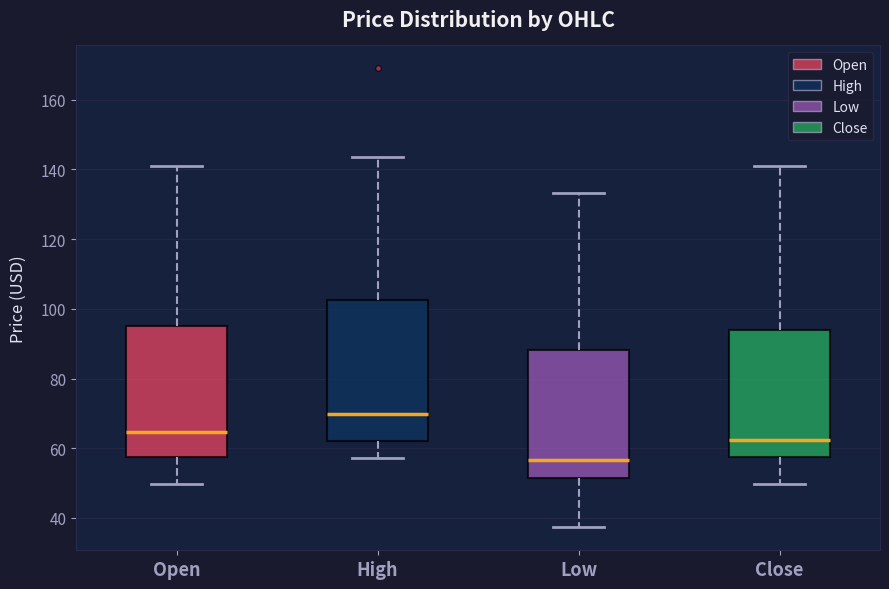

Which box's median line is the highest?

High